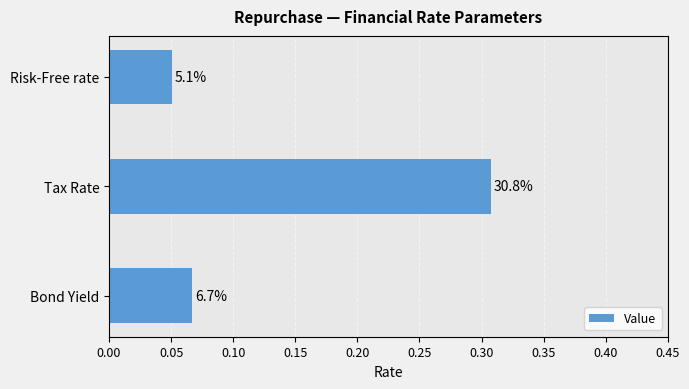

Are the bars horizontal?

Yes